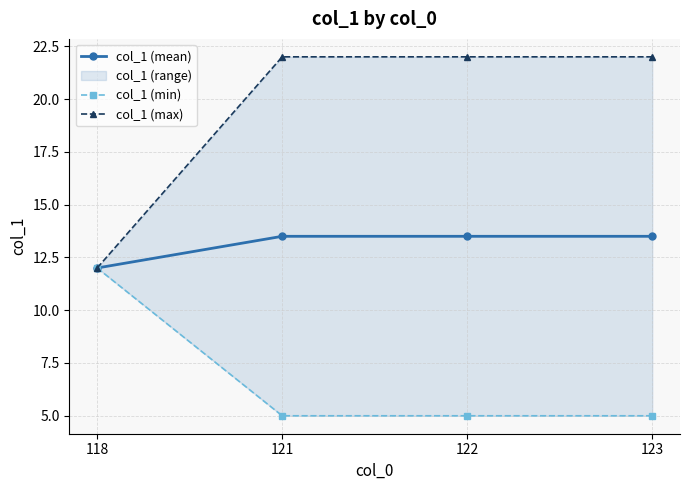

What is the total value across all series at 122?

40.5